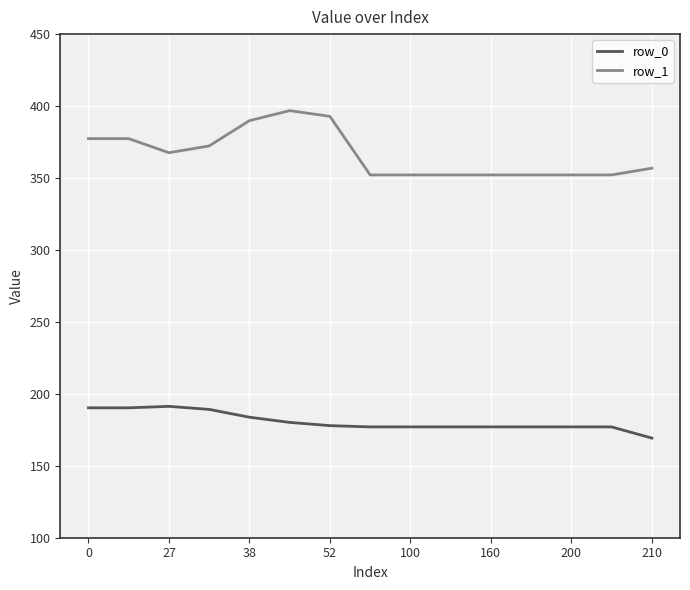

What is the maximum value shown in the chart?

396.8